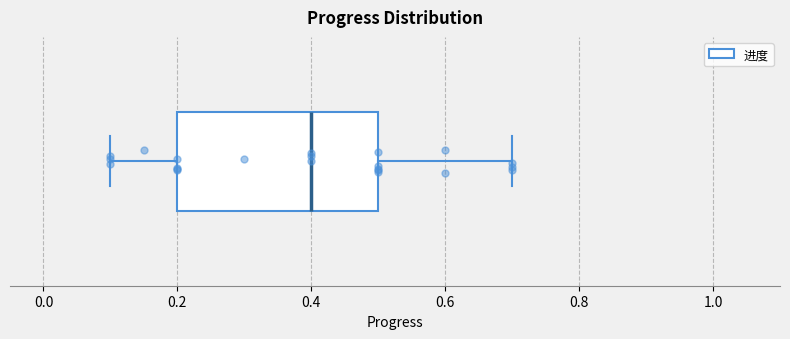

Transcribe this box plot: give where the median line is, the range the box spans, and where the two whiskers end, as read against the x-axis. The values are not printed on the chart, so give them approximately, as read against the axis.

median 0.4, box 0.2 to 0.5, whiskers 0.1 to 0.7